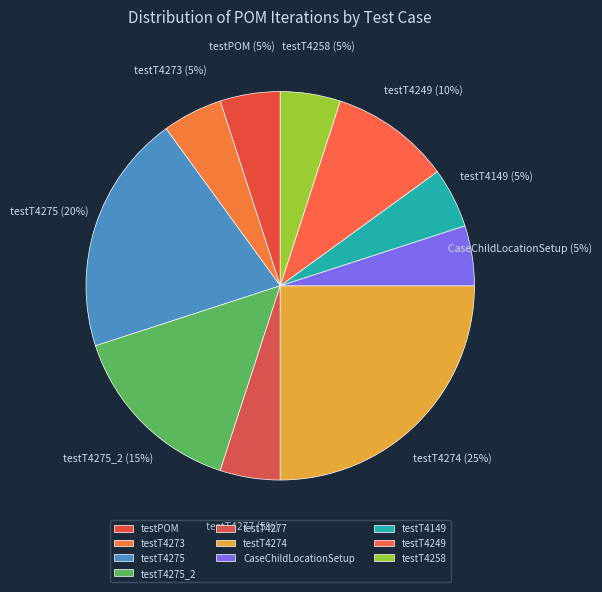

True or false: testT4275 accounts for 20% of the total.

True